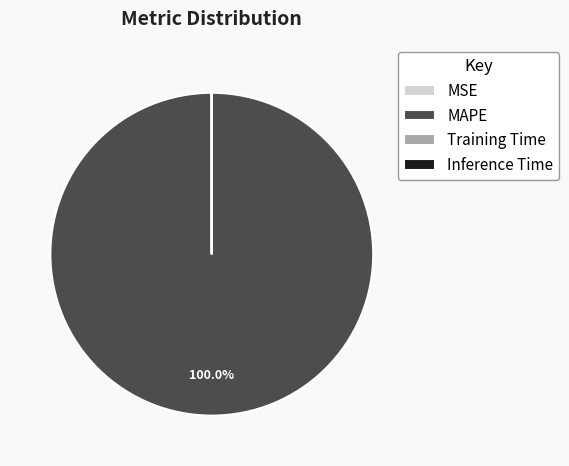

Which slice is the largest?

MAPE